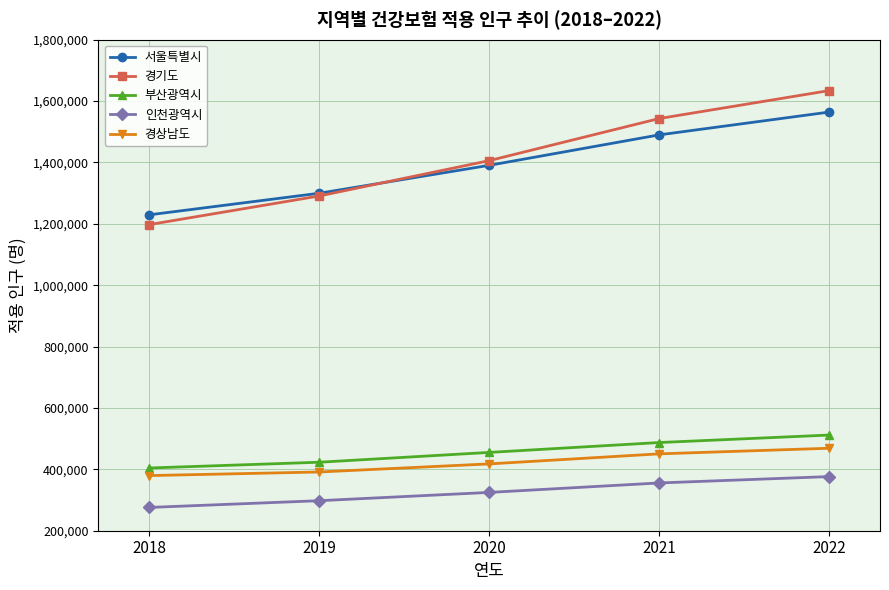

True or false: 인천광역시 and 서울특별시 intersect in this chart.

False